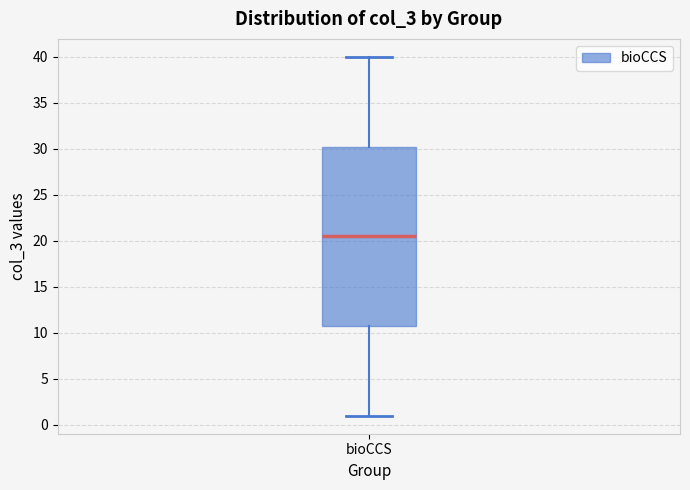

Read this box plot against the y-axis: the position of the median line, the range covered by the box, and the ends of both whiskers. The values are not printed on the chart, so give them approximately, as read against the axis.

median 20.5, box 11.0 to 30.5, whiskers 1.0 to 40.0